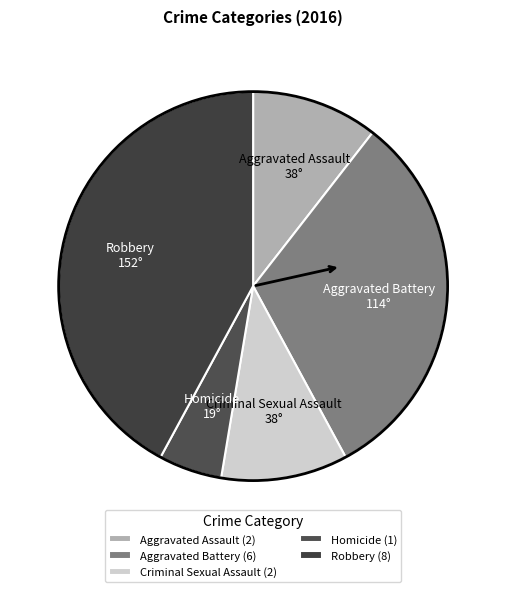

Count the number of slices in the pie.

5